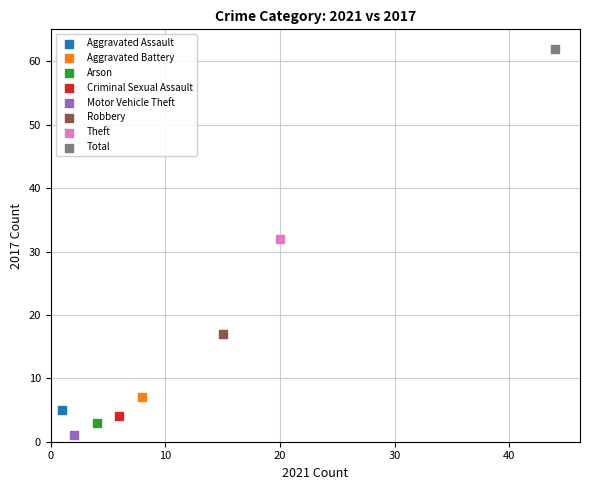

What are all the series names shown in the legend?

Aggravated Assault, Aggravated Battery, Arson, Criminal Sexual Assault, Motor Vehicle Theft, Robbery, Theft, Total